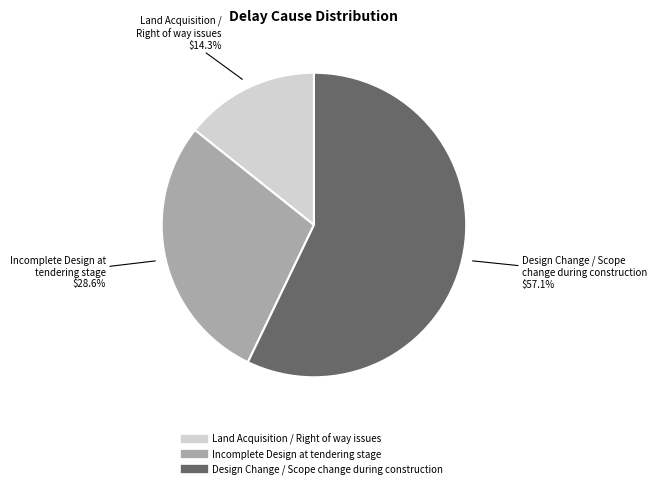

To the nearest percent, what is the average slice percentage?

33%